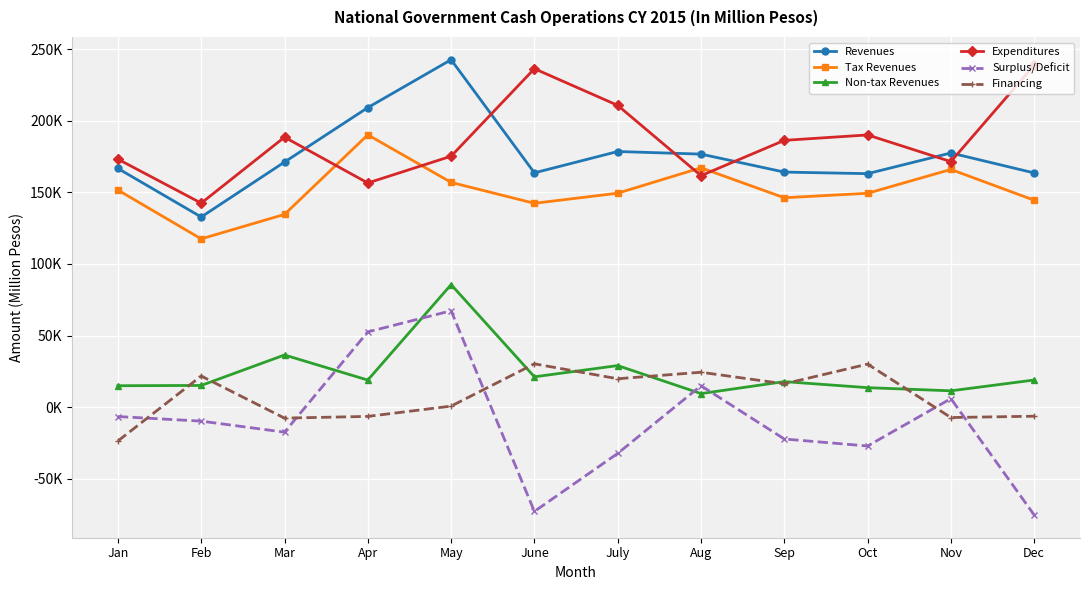

What is the lowest value of the Expenditures series?

142445